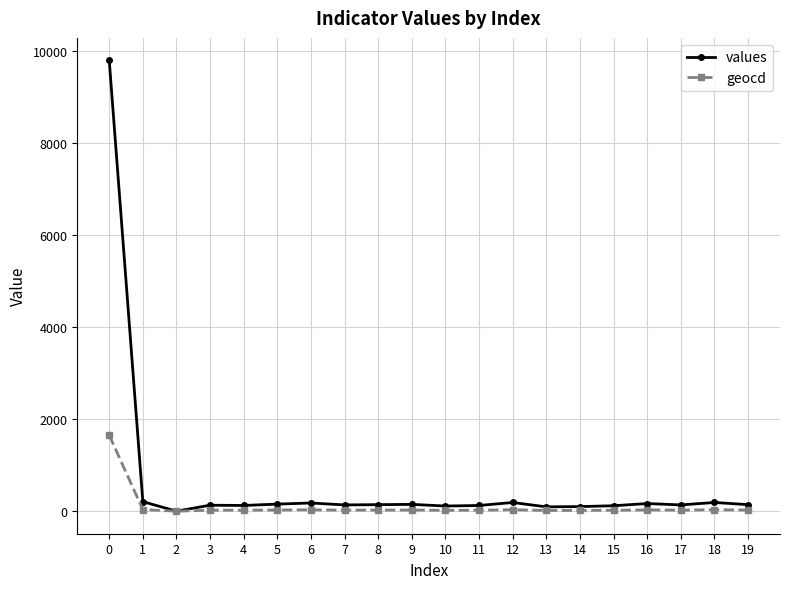

True or false: geocd has more than 1 points higher than both neighbors.

True